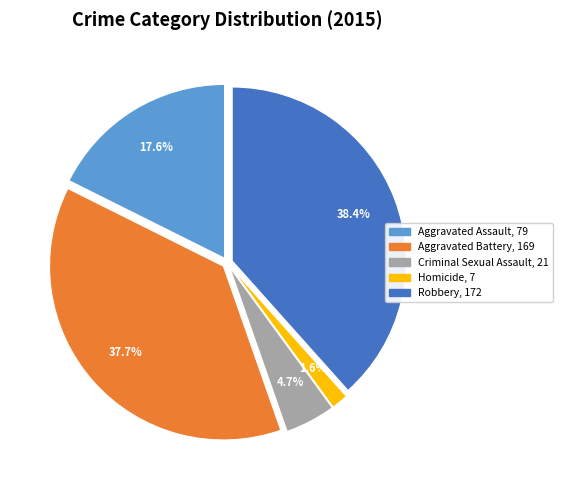

What is the largest slice in the pie chart?

Robbery